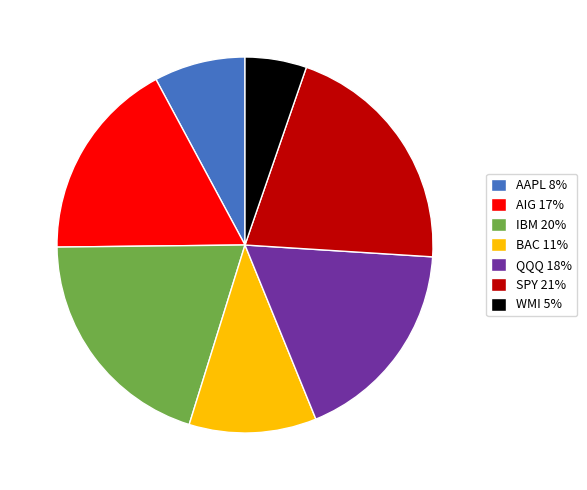

The WMI slice represents 1% of the pie. True or false?

False